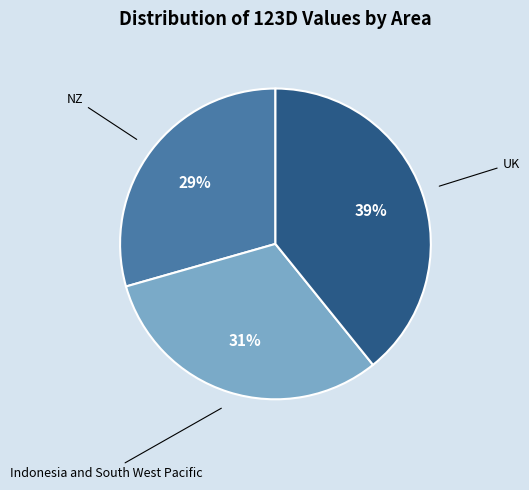

How many slices are in this pie chart?

3